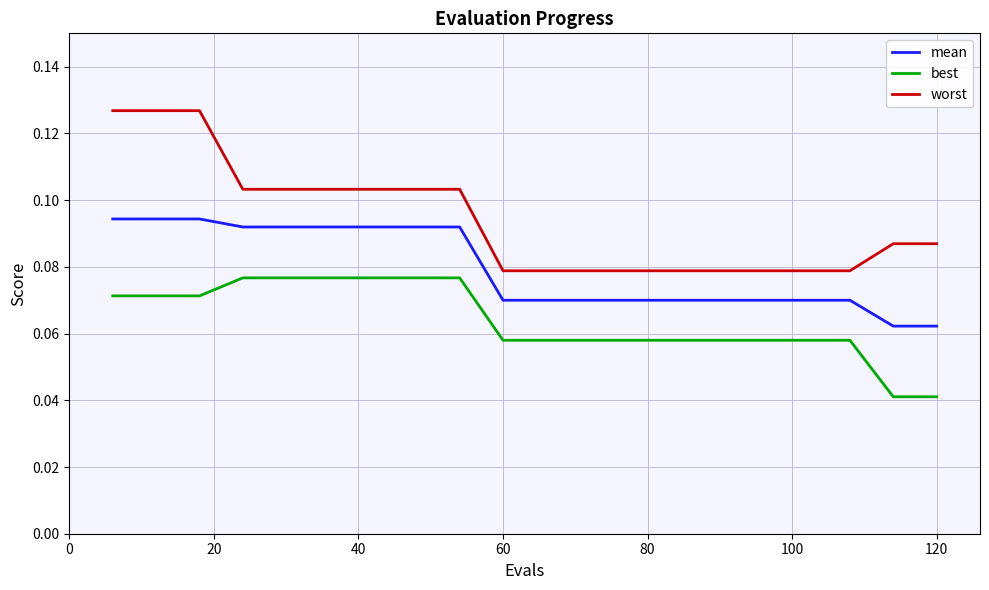

Rank the series by their average value, from highest to lowest.

worst, mean, best